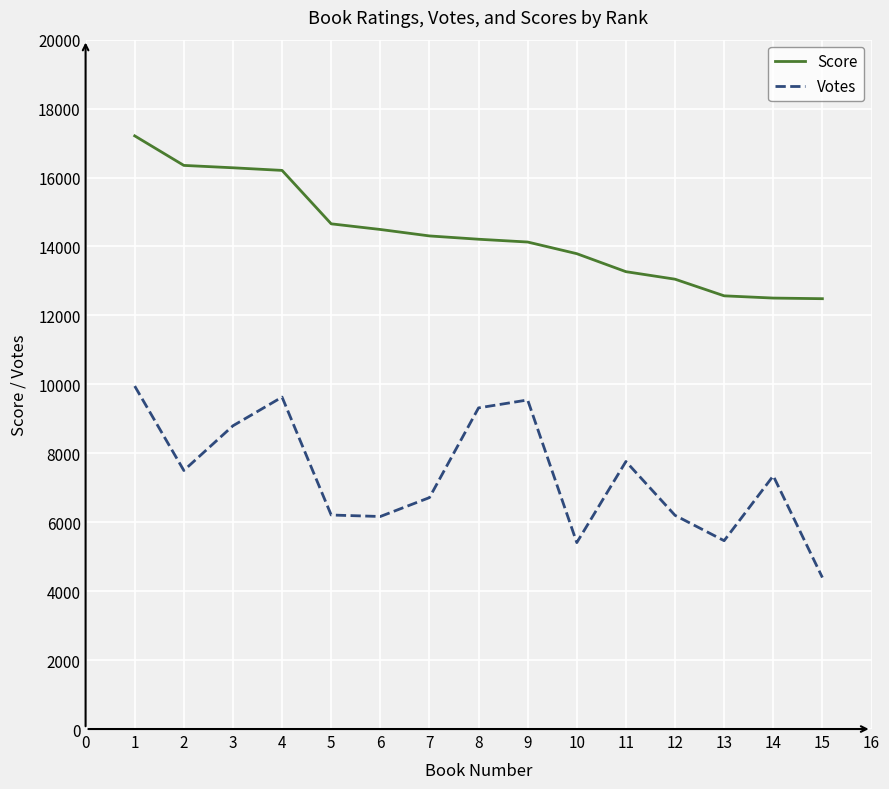

List the series in order of their peak value, lowest first.

Votes, Score